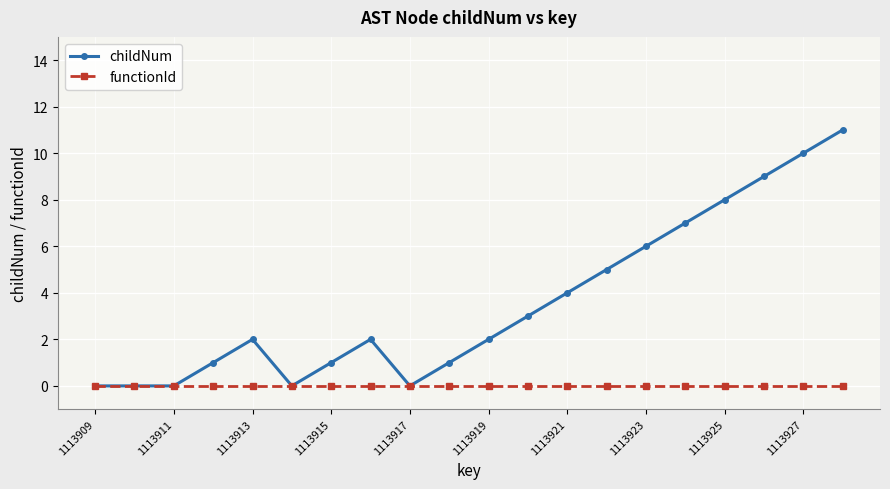

Which series has the largest total across all categories?

childNum